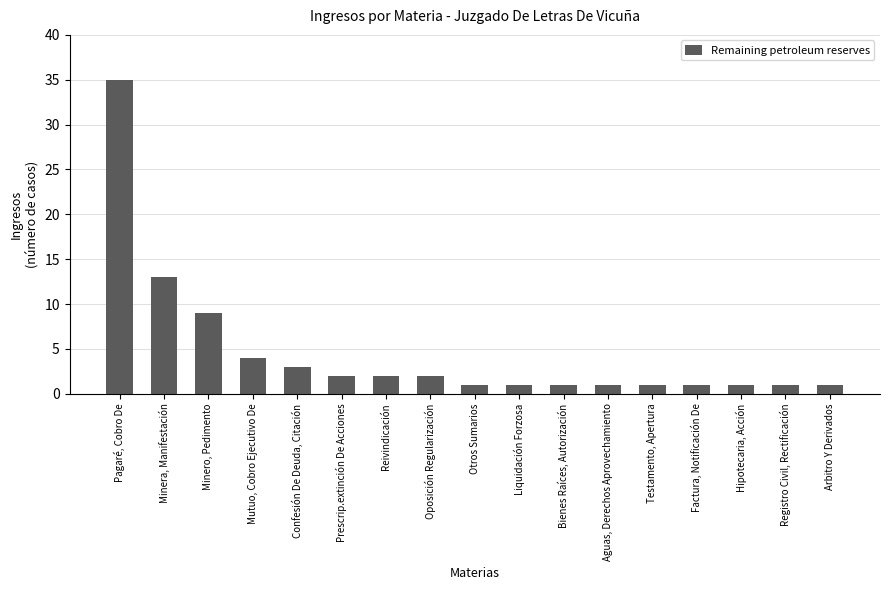

What is the difference between the values at Mutuo, Cobro Ejecutivo De and Pagaré, Cobro De?

31